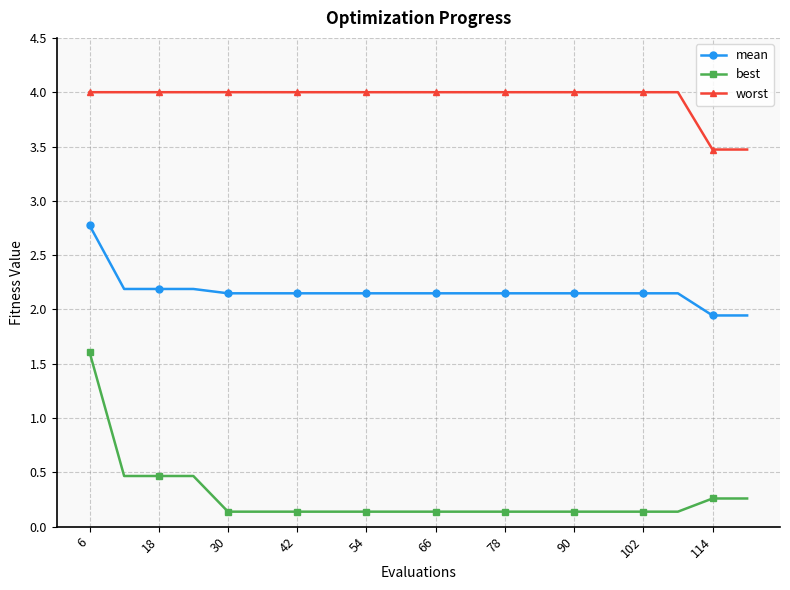

Which series has the widest spread of values?

best